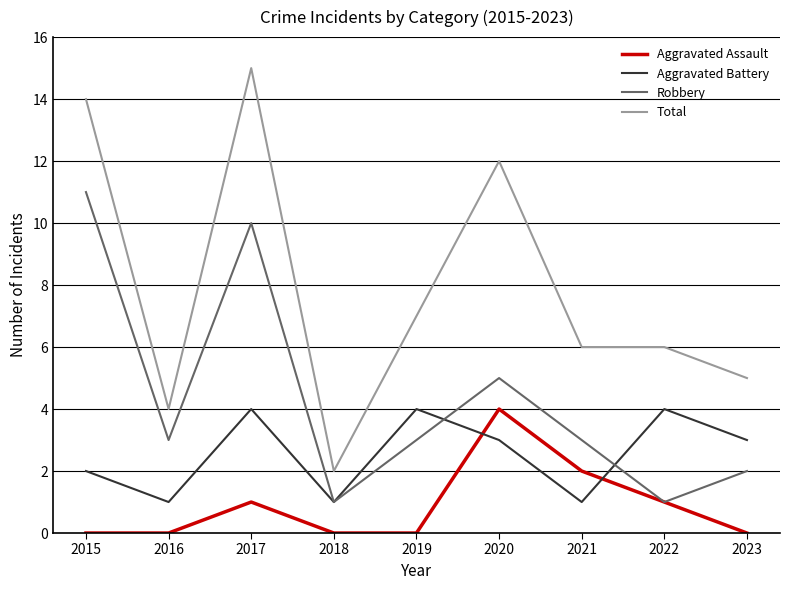

True or false: Robbery has more than 2 points higher than both neighbors.

False